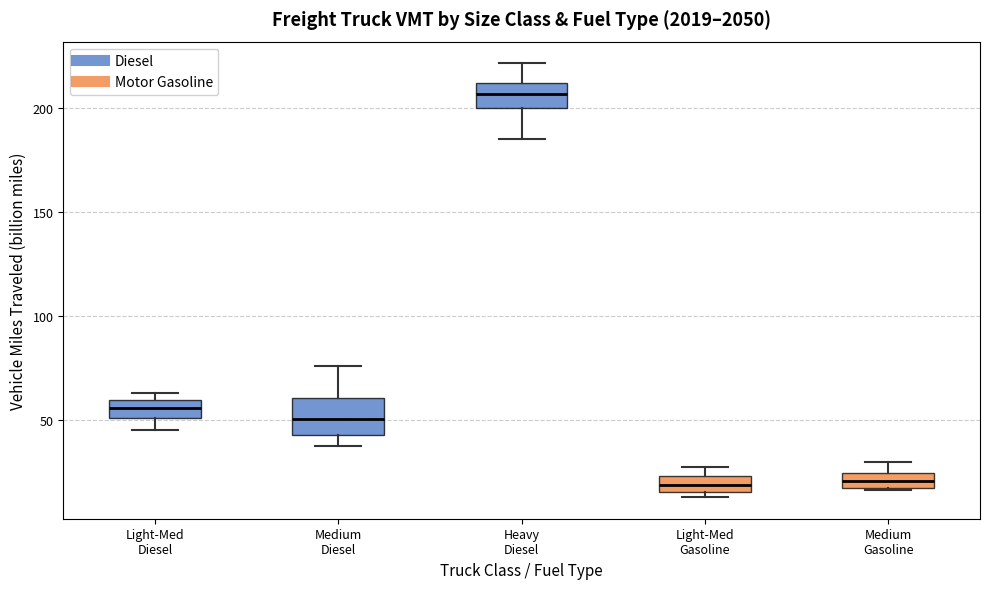

Where is the lower edge of the box for Medium Gasoline on the y-axis? The values are not printed on the chart, so give them approximately, as read against the axis.

15